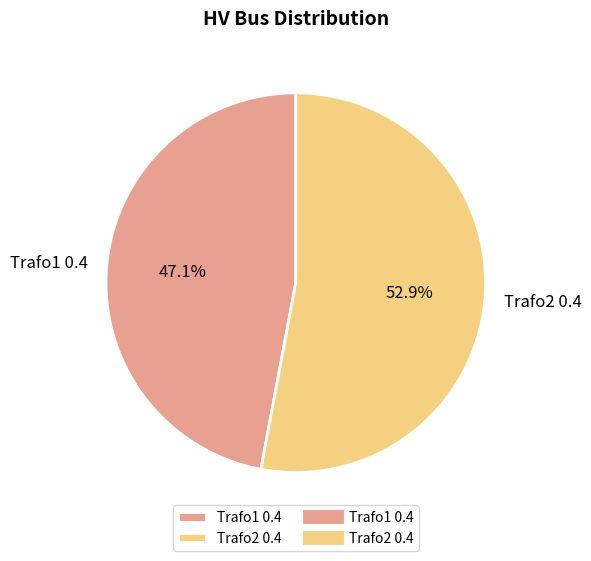

To the nearest percent, what portion does Trafo1 0.4 represent?

47%